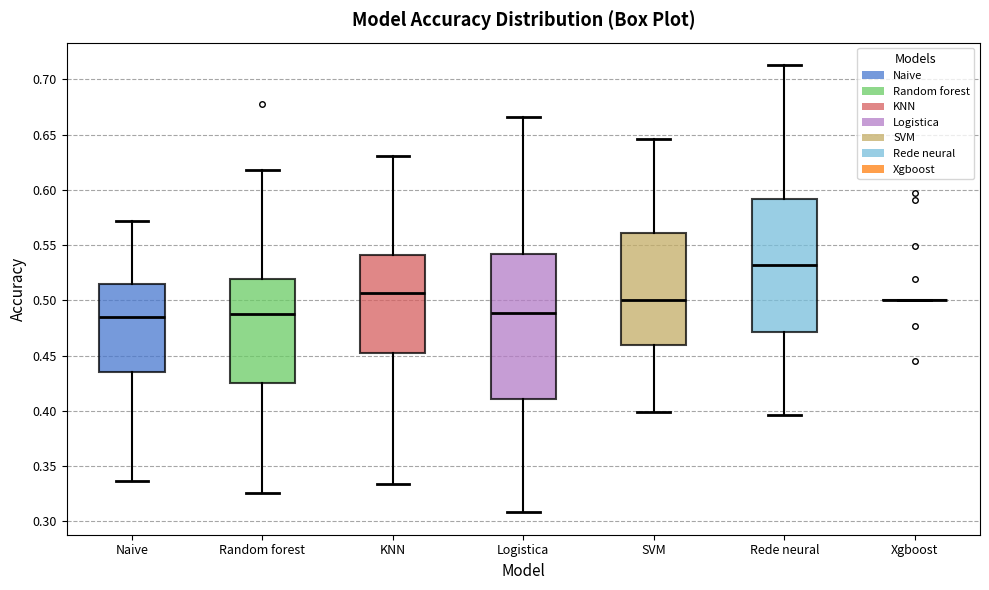

Reading left to right, read every box against the y-axis: the position of its median line, the range the box covers, and the ends of its whiskers. The values are not printed on the chart, so give them approximately, as read against the axis.

Naive: median 0.485, box 0.435 to 0.515, whiskers 0.335 to 0.570
Random forest: median 0.485, box 0.425 to 0.520, whiskers 0.325 to 0.620
KNN: median 0.505, box 0.450 to 0.540, whiskers 0.335 to 0.630
Logistica: median 0.490, box 0.410 to 0.540, whiskers 0.310 to 0.665
SVM: median 0.500, box 0.460 to 0.560, whiskers 0.400 to 0.645
Rede neural: median 0.530, box 0.470 to 0.590, whiskers 0.395 to 0.715
Xgboost: box collapsed to a line at 0.500, whiskers 0.500 to 0.500